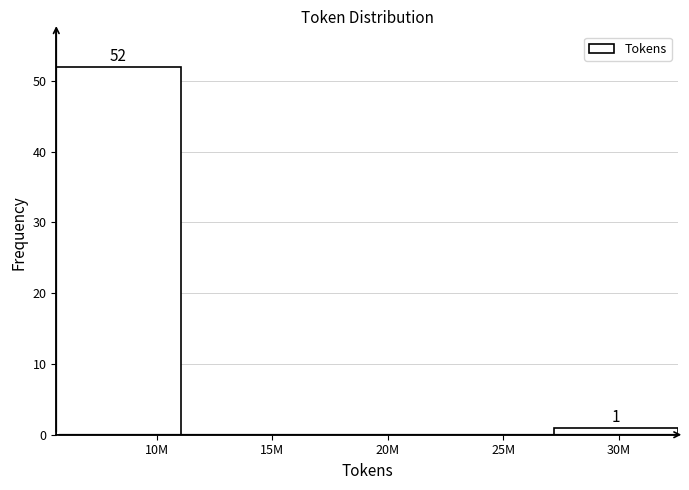

Reading left to right, what are all the values shown in this chart?

10M=52	15M=0	20M=0	25M=0	30M=1